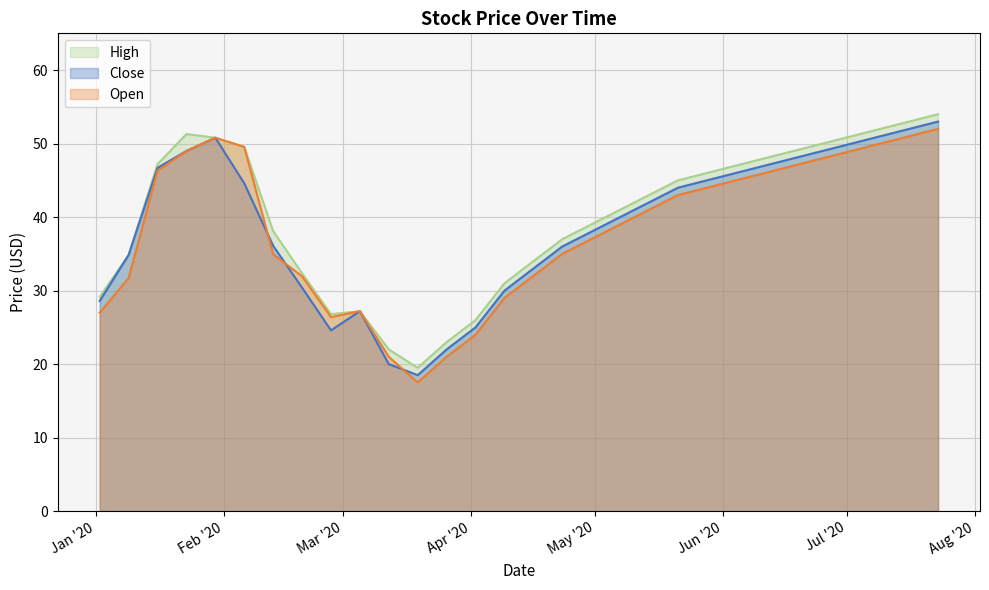

At how many categories does at least one series exceed 45?

13